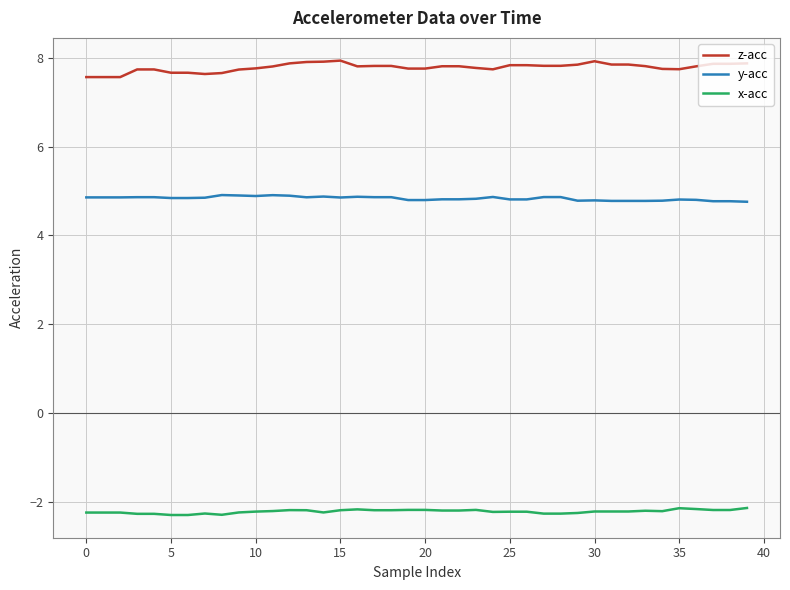

True or false: z-acc and y-acc intersect in this chart.

False